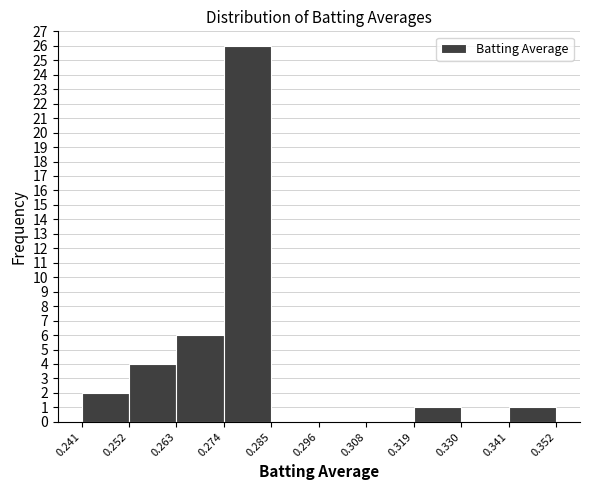

Reading left to right, list every bar in this chart as the range it spans on the x-axis followed by its height. The values are not printed on the chart, so give them approximately, as read against the axis.

0.241 to 0.252: 2
0.252 to 0.263: 4
0.263 to 0.274: 6
0.274 to 0.285: 26
0.285 to 0.296: 0
0.296 to 0.308: 0
0.308 to 0.319: 0
0.319 to 0.330: 1
0.330 to 0.341: 0
0.341 to 0.352: 1